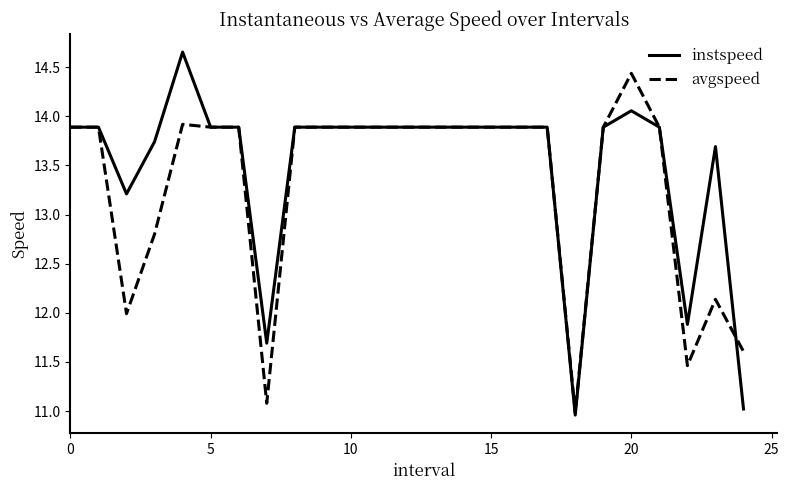

List the series in order of their peak value, highest first.

instspeed, avgspeed